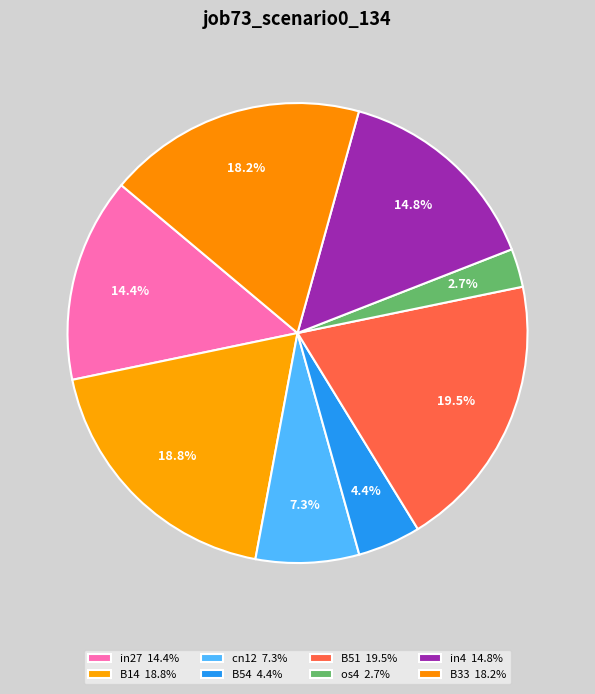

Which slice is the largest?

B51